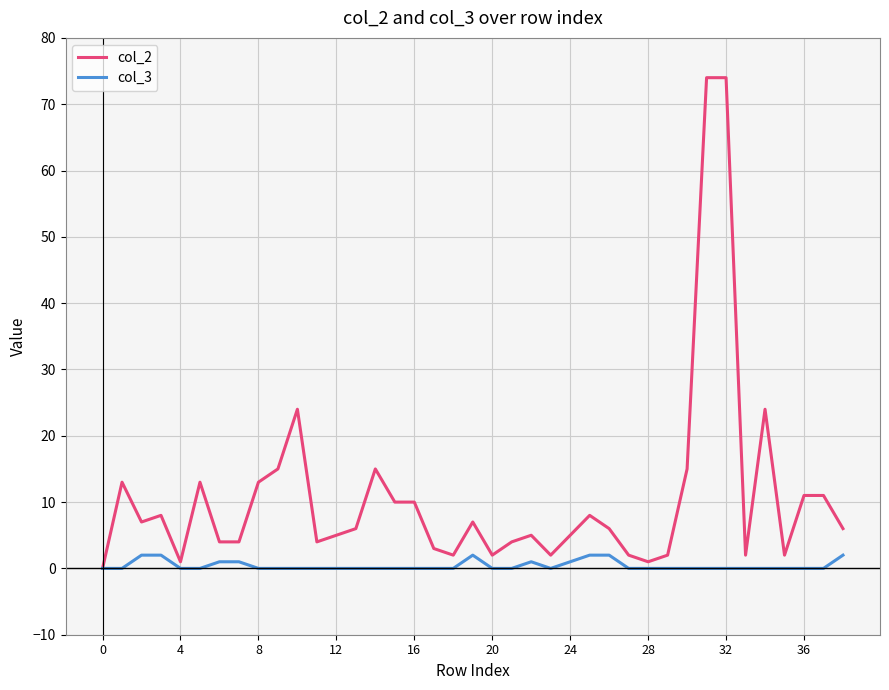

List the series in order of their peak value, lowest first.

col_3, col_2